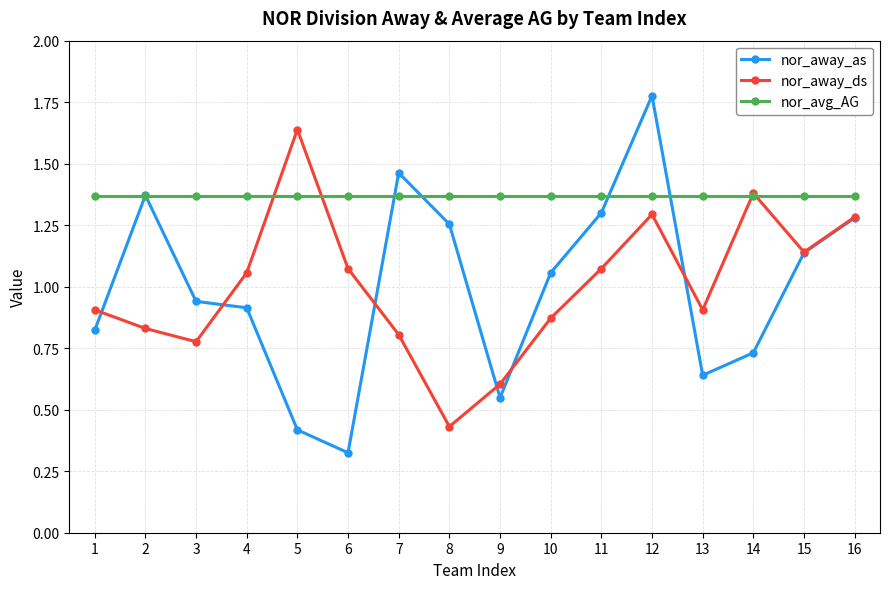

What are all the series names shown in the legend?

nor_away_as, nor_away_ds, nor_avg_AG